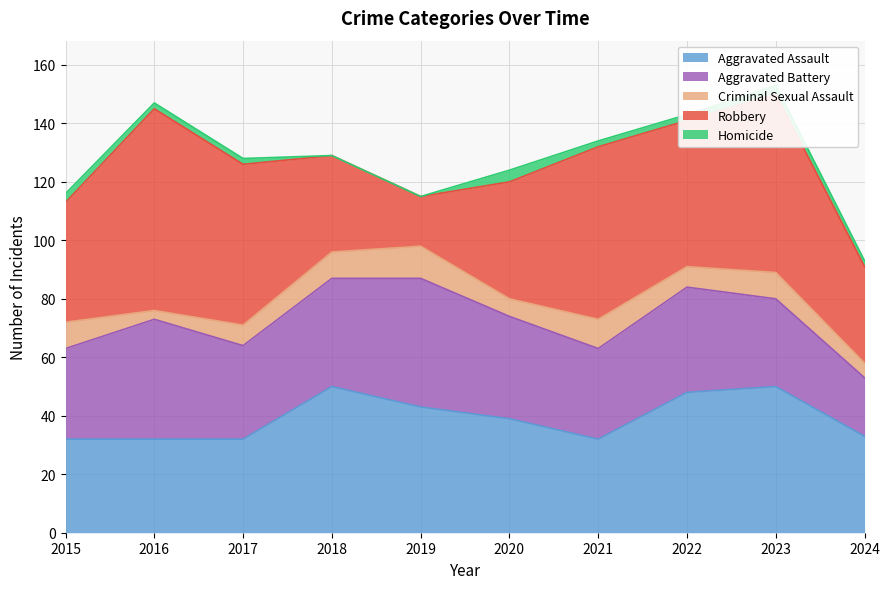

The Criminal Sexual Assault series shows 15 at 2021. True or false?

False